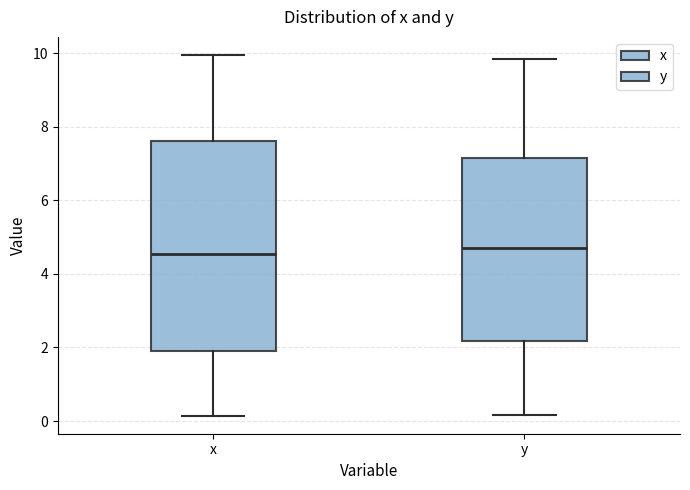

Which box is the tallest, from its lower edge to its upper edge?

x